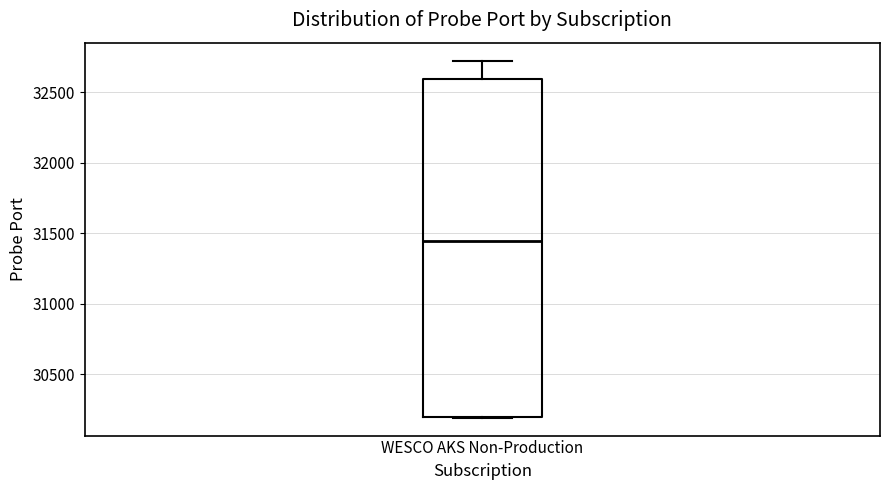

Transcribe this box plot: give where the median line is, the range the box spans, and where the two whiskers end, as read against the y-axis. The values are not printed on the chart, so give them approximately, as read against the axis.

median 31450, box 30200 to 32600, whiskers 30200 to 32750